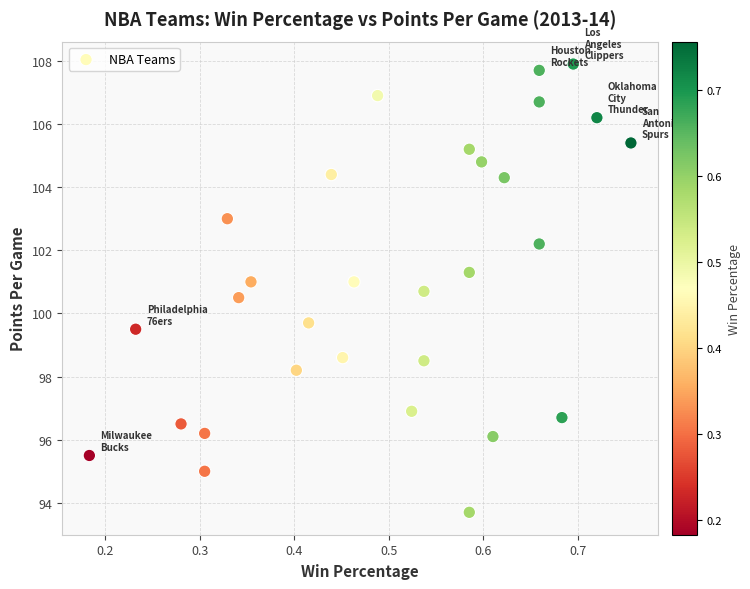

What is the range of Y values (max minus min)?

14.2